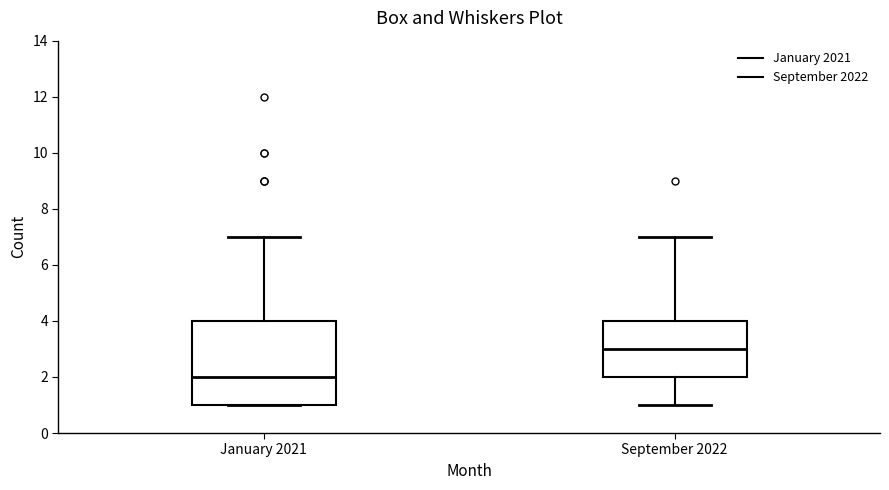

Reading left to right, transcribe this box plot: for each box, give where its median line is, the range the box spans, and where its two whiskers end, as read against the y-axis. The values are not printed on the chart, so give them approximately, as read against the axis.

January 2021: median 2, box 1 to 4, whiskers 1 to 7
September 2022: median 3, box 2 to 4, whiskers 1 to 7